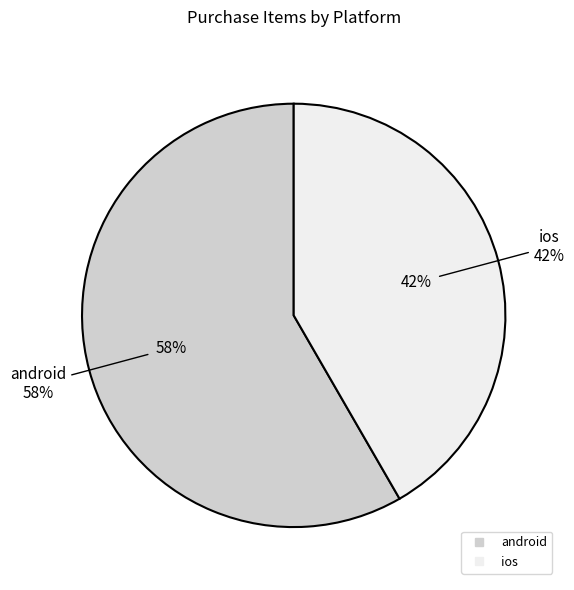

What is the ratio of the value at ios to the value at android?

0.7